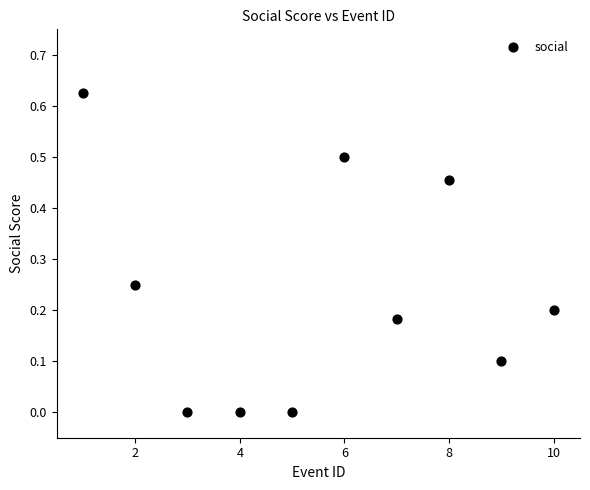

What is the average X value?

5.5